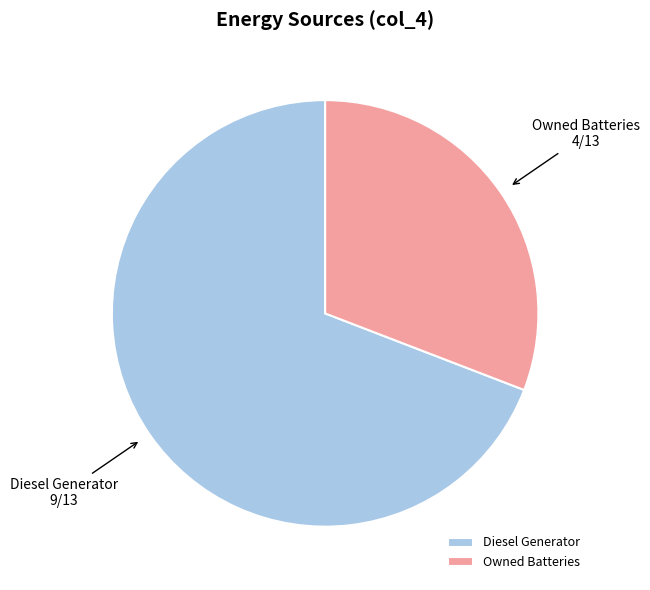

The Owned Batteries slice represents 31% of the pie. True or false?

True